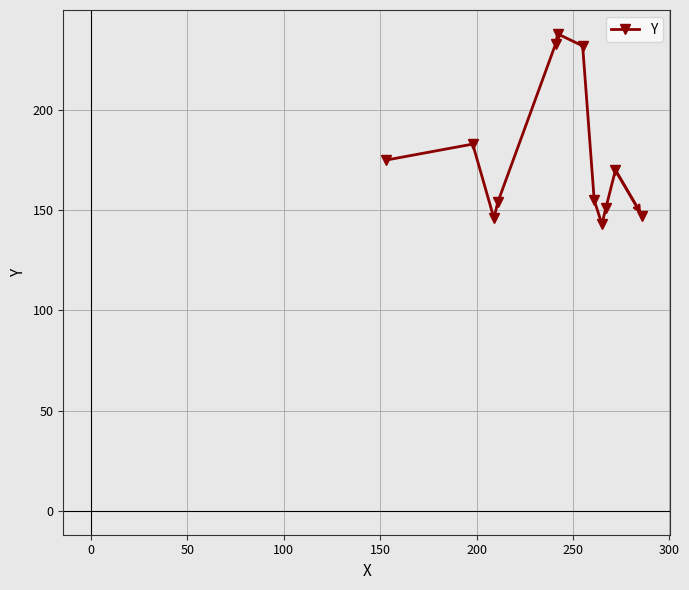

What is the difference between the maximum and second lowest values?

92